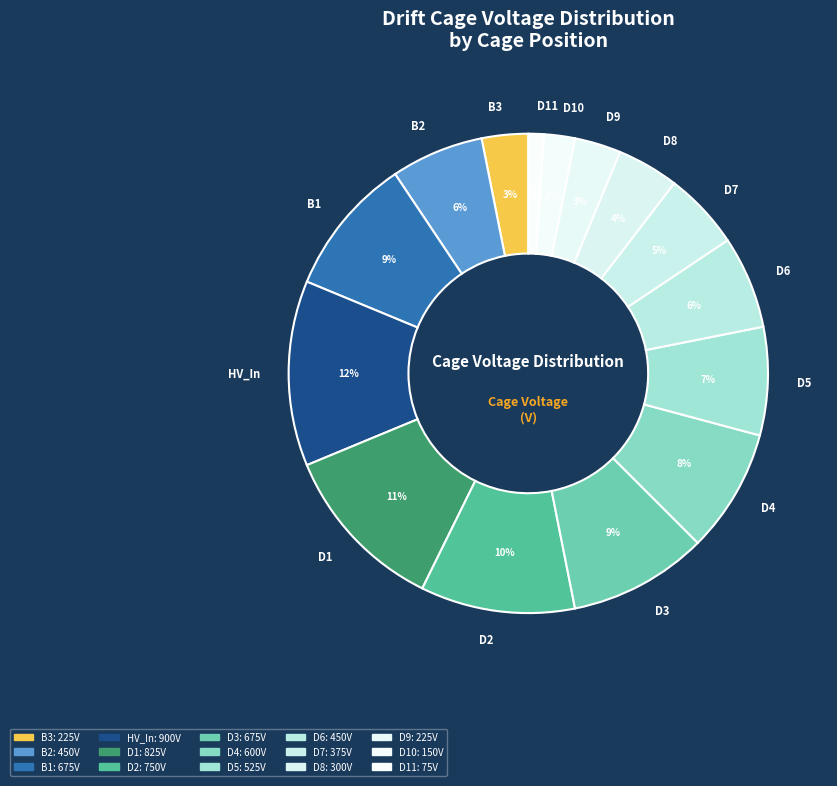

Is it true that B1 is 9% of the pie?

True